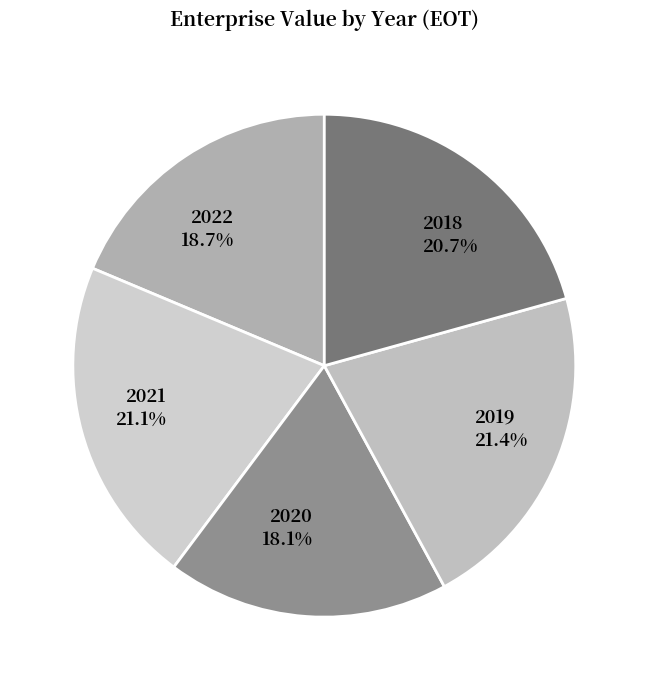

To the nearest percent, what is the difference between the 2022 and 2020 slice percentages?

1%